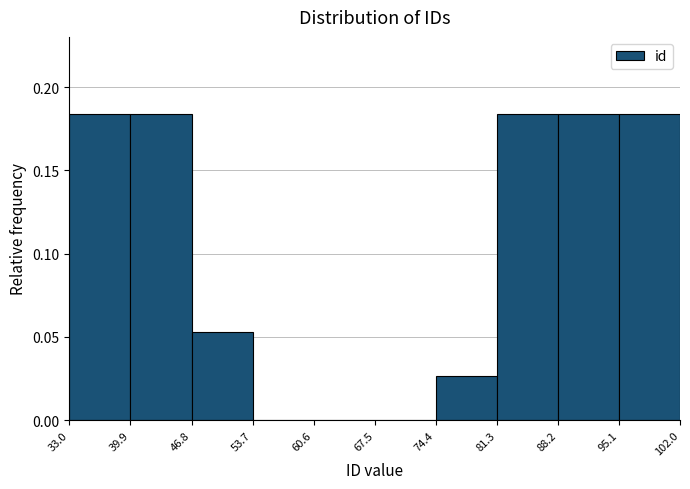

Reading left to right, list every bar in this chart as the range it spans on the x-axis followed by its height. The values are not printed on the chart, so give them approximately, as read against the axis.

33.0 to 39.9: 0.185
39.9 to 46.8: 0.185
46.8 to 53.7: 0.055
53.7 to 60.6: 0
60.6 to 67.5: 0
67.5 to 74.4: 0
74.4 to 81.3: 0.025
81.3 to 88.2: 0.185
88.2 to 95.1: 0.185
95.1 to 102.0: 0.185